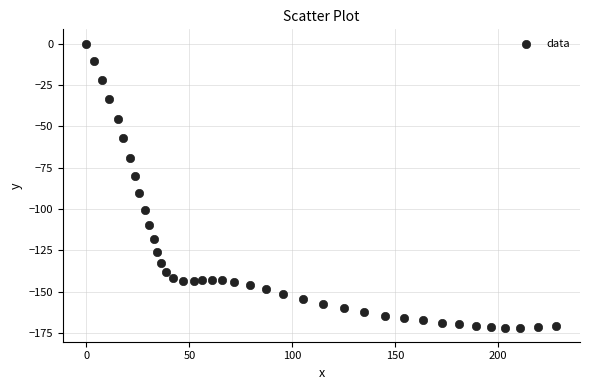

What is the range of Y values (max minus min)?

171.7